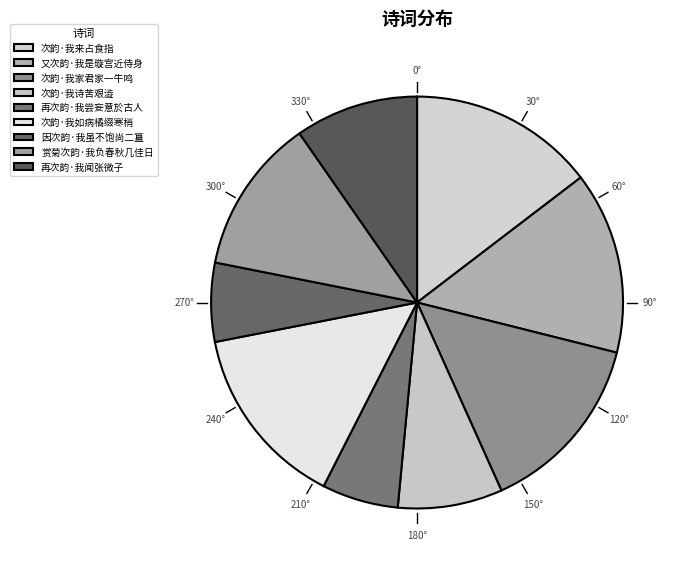

What is the smallest slice in the pie chart?

再次韵·我尝妄意於古人